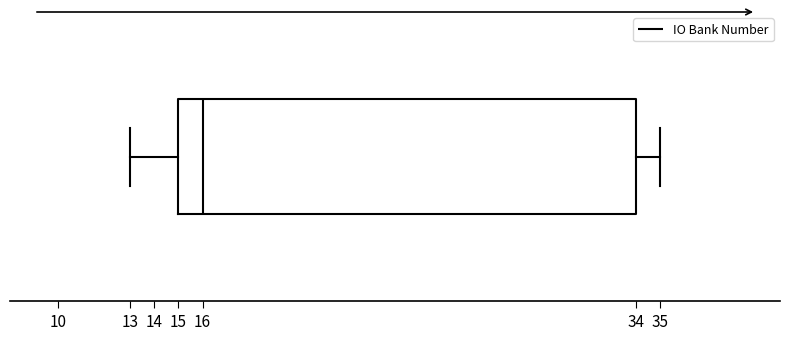

Where is the left edge of the box on the x-axis? The values are not printed on the chart, so give them approximately, as read against the axis.

15